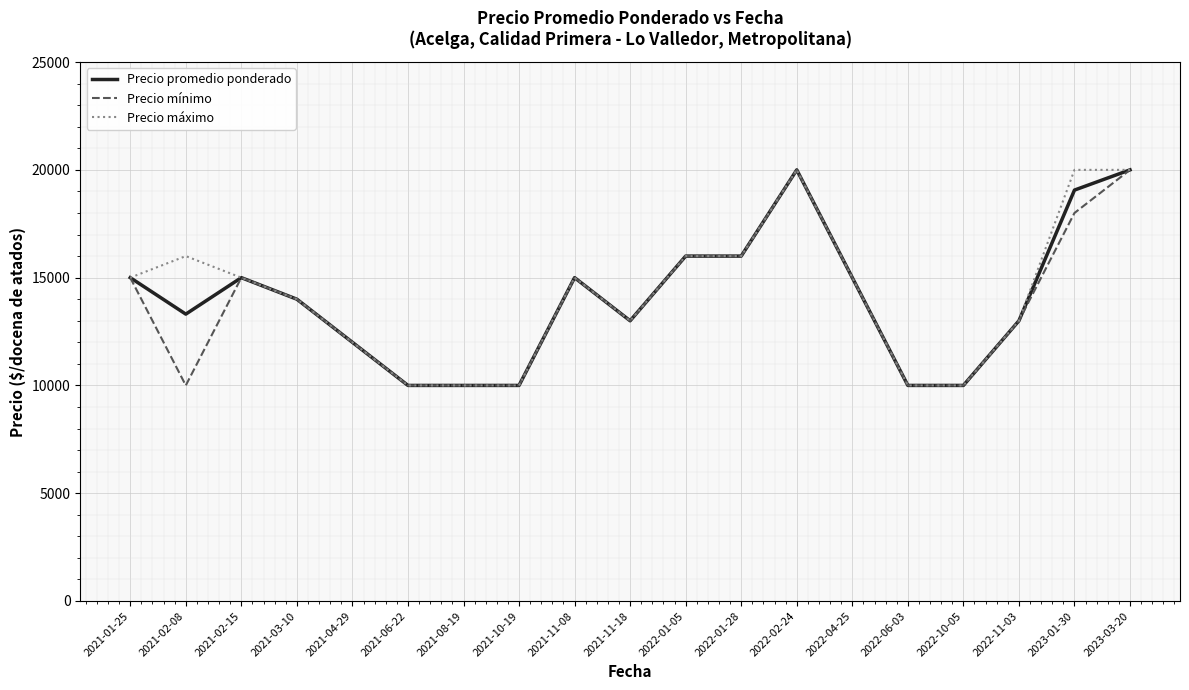

Count the number of categories in the chart.

19